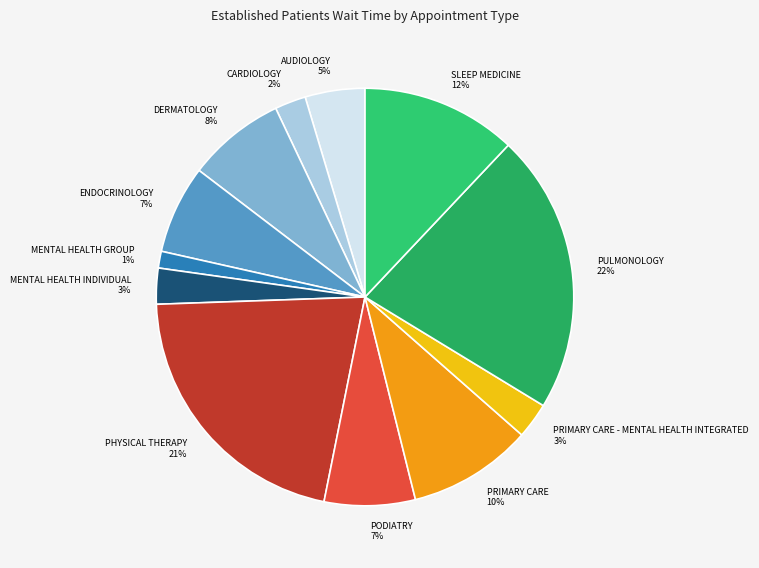

How many slices are in this pie chart?

12